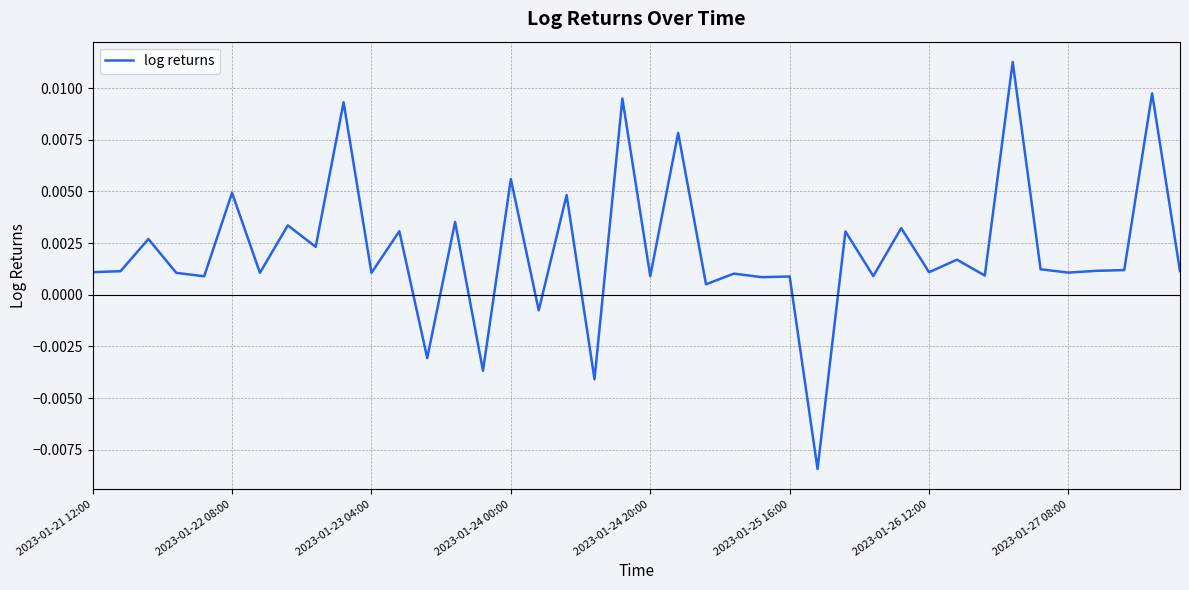

Does the chart have visible grid lines?

Yes